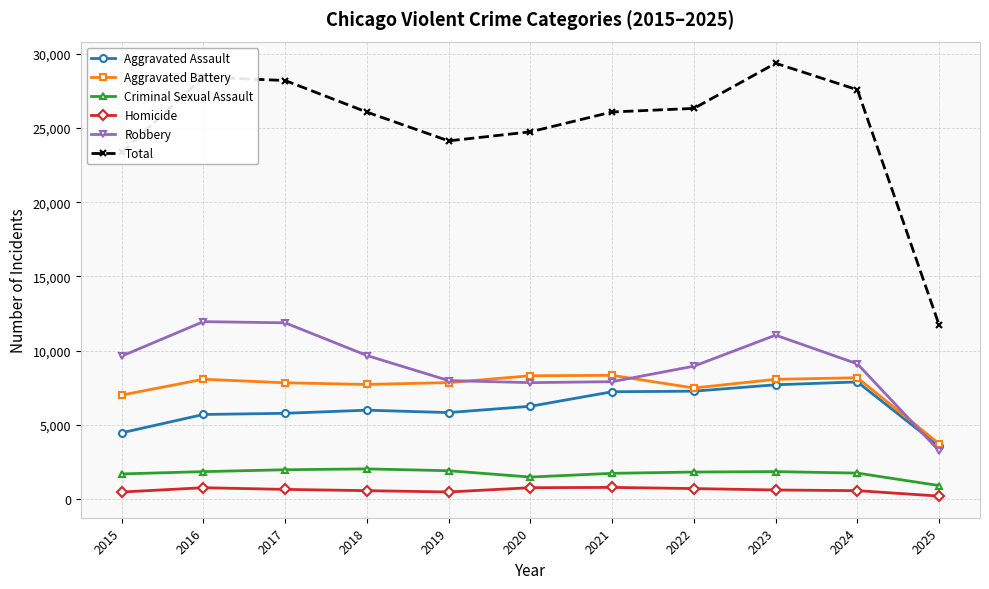

Count the number of categories in the chart.

11